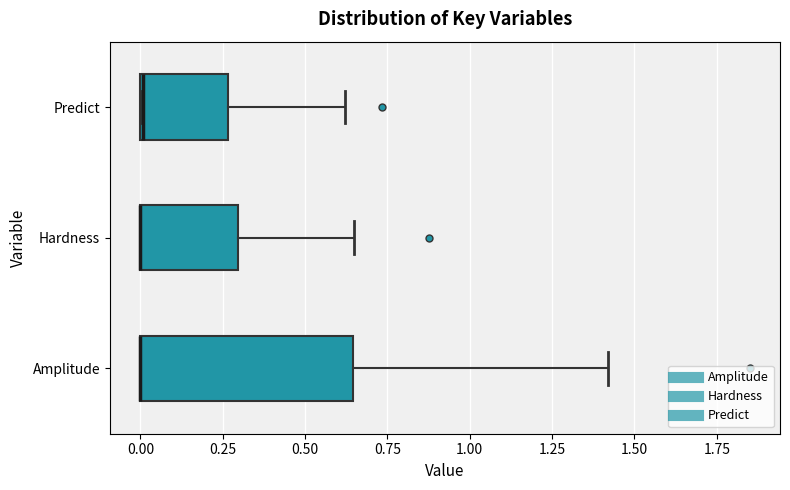

Reading bottom to top, transcribe this box plot: for each box, give where its median line is, the range the box spans, and where its two whiskers end, as read against the x-axis. The values are not printed on the chart, so give them approximately, as read against the axis.

Amplitude: median 0.00 (drawn on the box's left edge), box 0.00 to 0.65, whiskers 0.00 to 1.40
Hardness: median 0.00 (drawn on the box's left edge), box 0.00 to 0.30, whiskers 0.00 to 0.65
Predict: median 0.00 (drawn on the box's left edge), box 0.00 to 0.25, whiskers 0.00 to 0.60